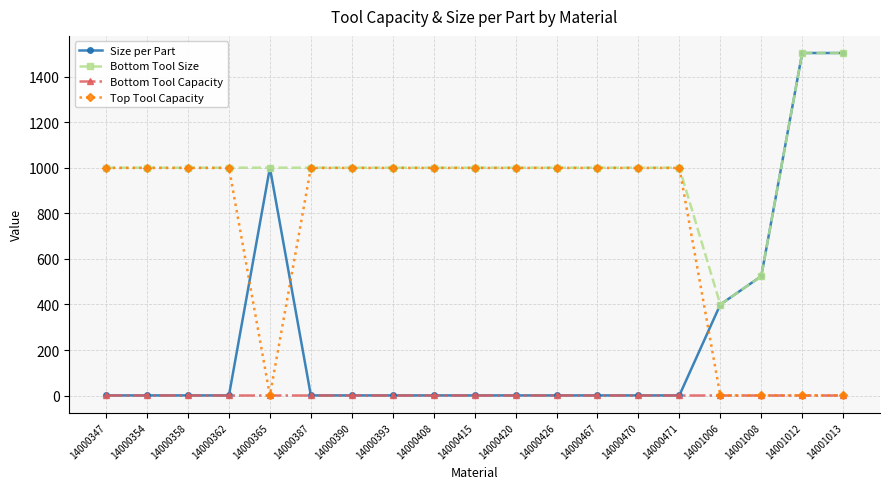

Reading left to right, list all the values displayed in this chart.

Size per Part: 14000347=1.0	14000354=1.0	14000358=1.0	14000362=1.0	14000365=1000.0	14000387=1.0	14000390=1.0	14000393=1.0	14000408=1.0	14000415=1.0	14000420=1.0	14000426=1.0	14000467=1.0	14000470=1.0	14000471=1.0	14001006=399.7	14001008=524.0	14001012=1503.2	14001013=1503.2
Bottom Tool Size: 14000347=1000.0	14000354=1000.0	14000358=1000.0	14000362=1000.0	14000365=1000.0	14000387=1000.0	14000390=1000.0	14000393=1000.0	14000408=1000.0	14000415=1000.0	14000420=1000.0	14000426=1000.0	14000467=1000.0	14000470=1000.0	14000471=1000.0	14001006=399.7	14001008=524.0	14001012=1503.2	14001013=1503.2
Bottom Tool Capacity: 14000347=1.0	14000354=1.0	14000358=1.0	14000362=1.0	14000365=1.0	14000387=1.0	14000390=1.0	14000393=1.0	14000408=1.0	14000415=1.0	14000420=1.0	14000426=1.0	14000467=1.0	14000470=1.0	14000471=1.0	14001006=1.0	14001008=1.0	14001012=1.0	14001013=1.0
Top Tool Capacity: 14000347=999.0	14000354=999.0	14000358=999.0	14000362=999.0	14000365=1.0	14000387=999.0	14000390=999.0	14000393=999.0	14000408=999.0	14000415=999.0	14000420=999.0	14000426=999.0	14000467=999.0	14000470=999.0	14000471=999.0	14001006=1.0	14001008=1.0	14001012=1.0	14001013=1.0